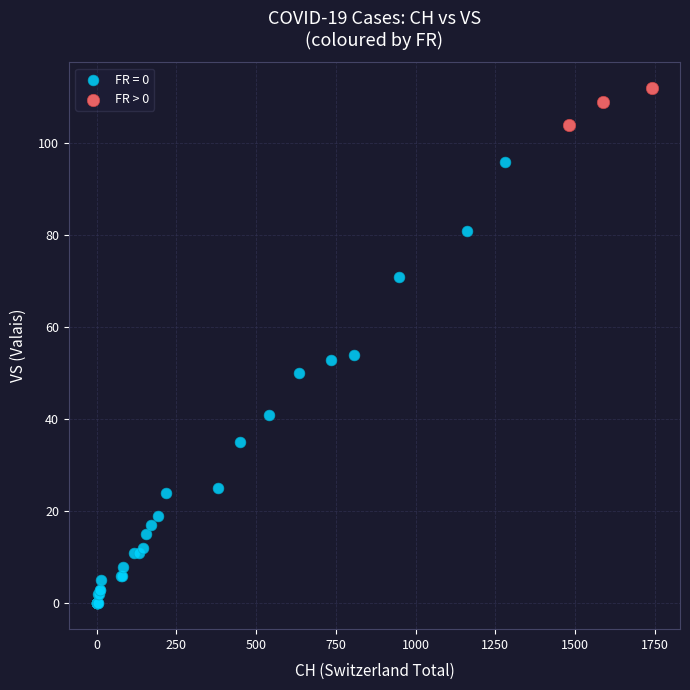

Which series reaches the minimum Y coordinate?

FR = 0